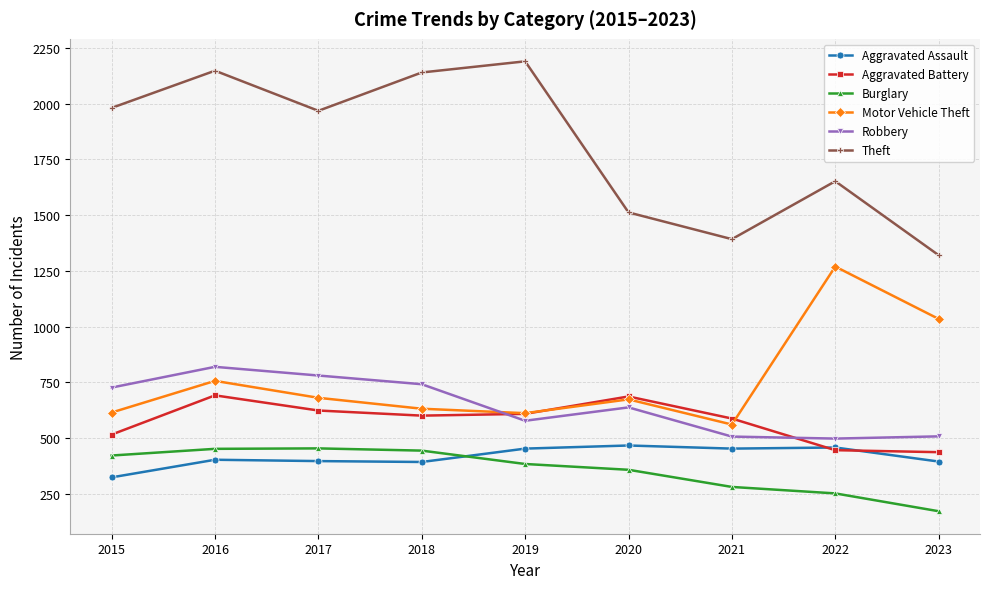

How many lines are shown in the chart?

6